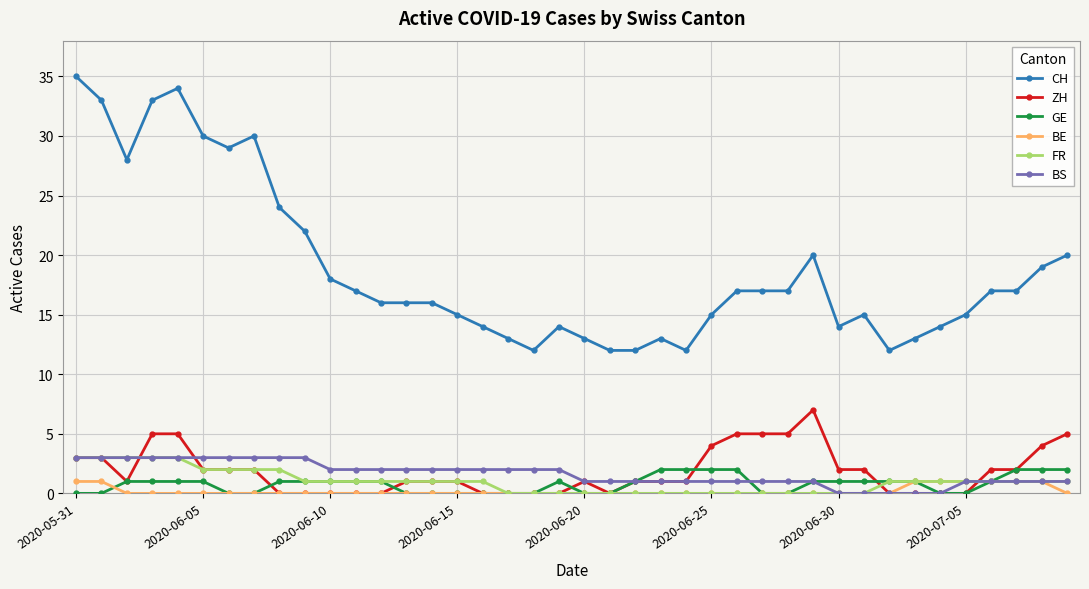

Which series has the largest range (max minus min)?

CH